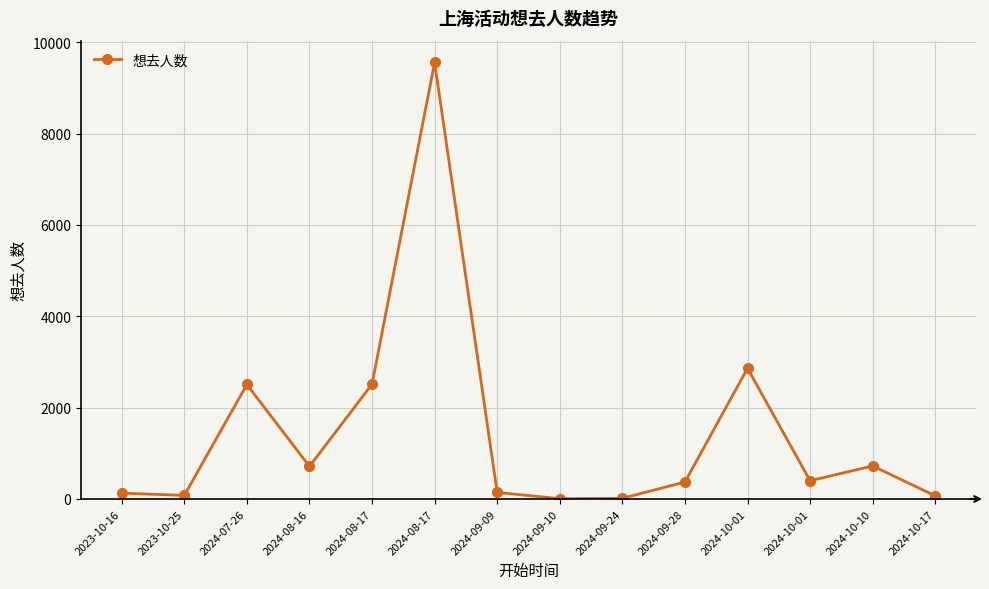

At which category does the data reach its first local peak?

2024-07-26